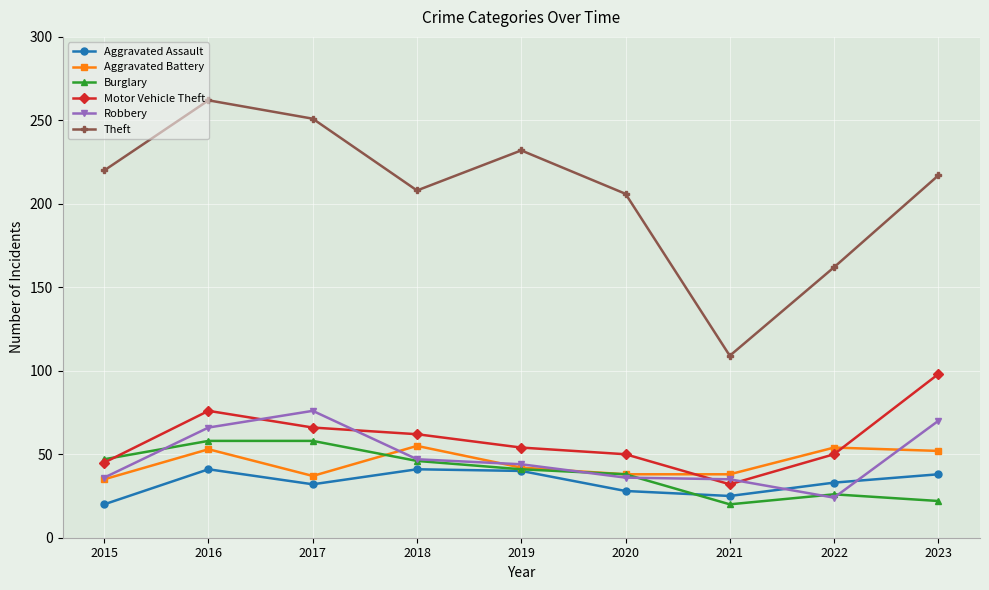

In Aggravated Assault, how many points are lower than both neighbors (excluding endpoints)?

2